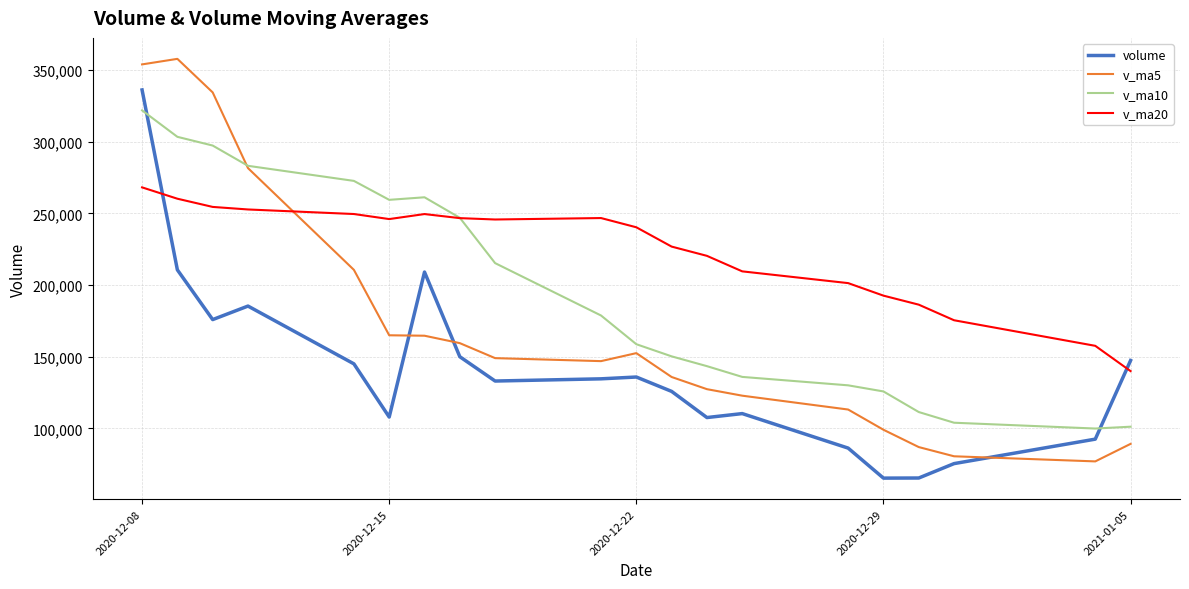

What are all the series names shown in the legend?

volume, v_ma5, v_ma10, v_ma20